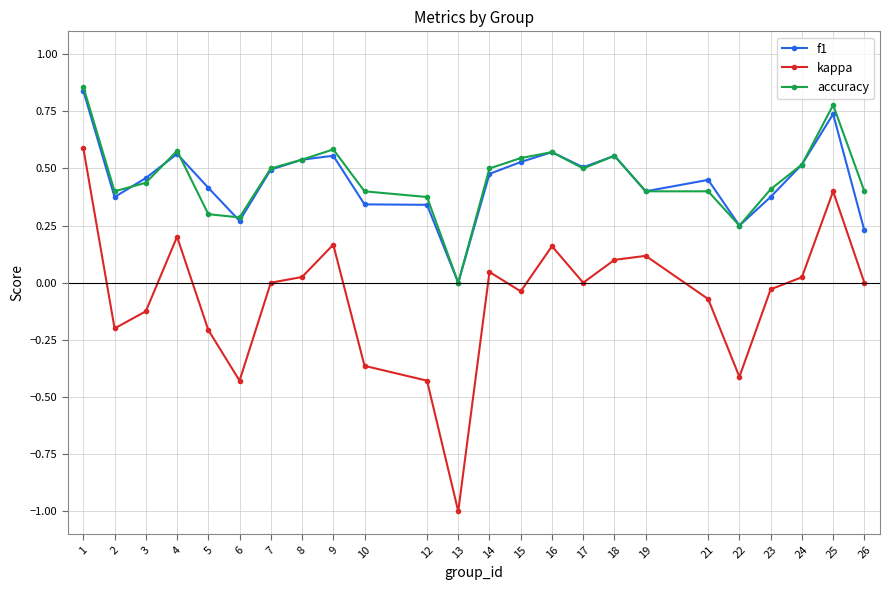

True or false: kappa has more than 0 points higher than both neighbors.

True